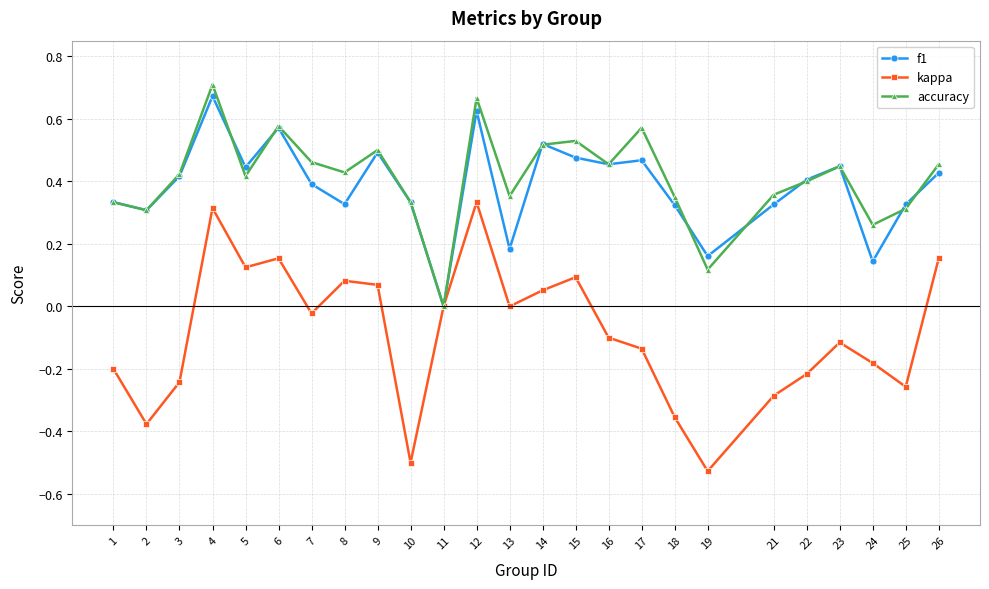

At 25, list the series in order from largest to smallest.

f1, accuracy, kappa